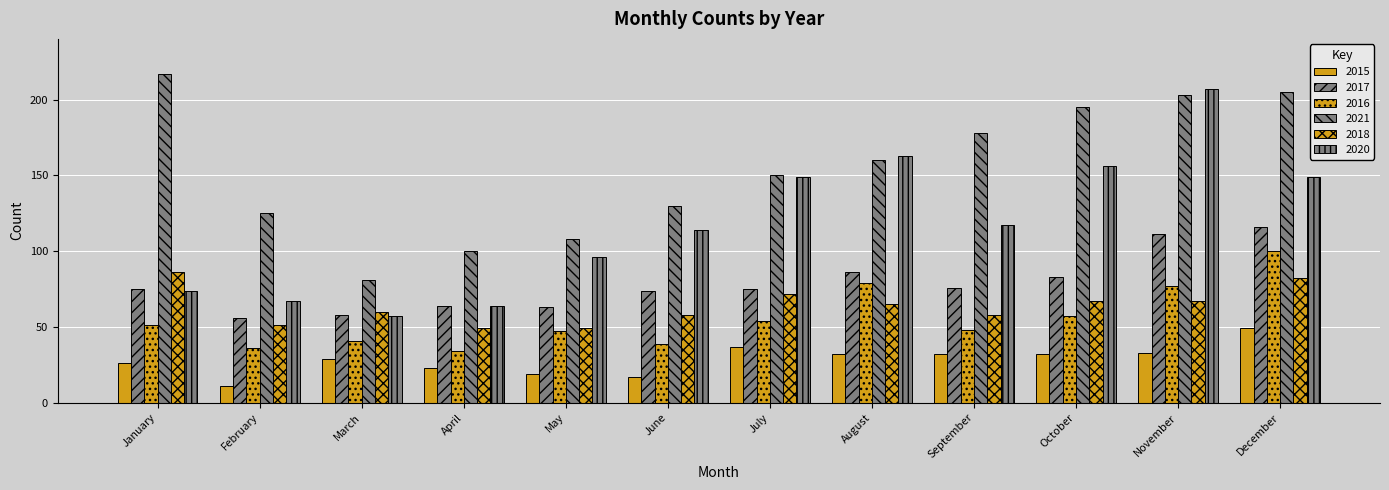

Which label corresponds to the largest value in the chart?

January